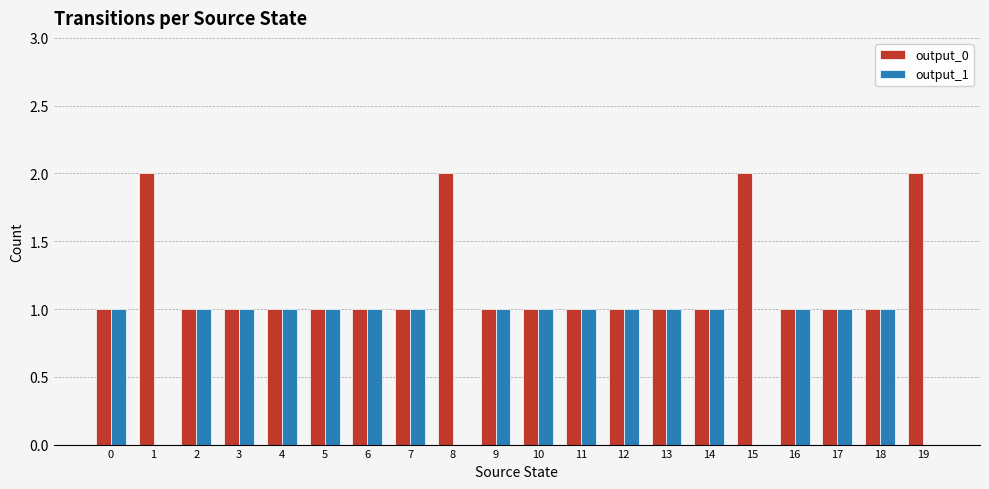

Is the value of output_1 at 2 greater than the value of output_0 at 19?

No